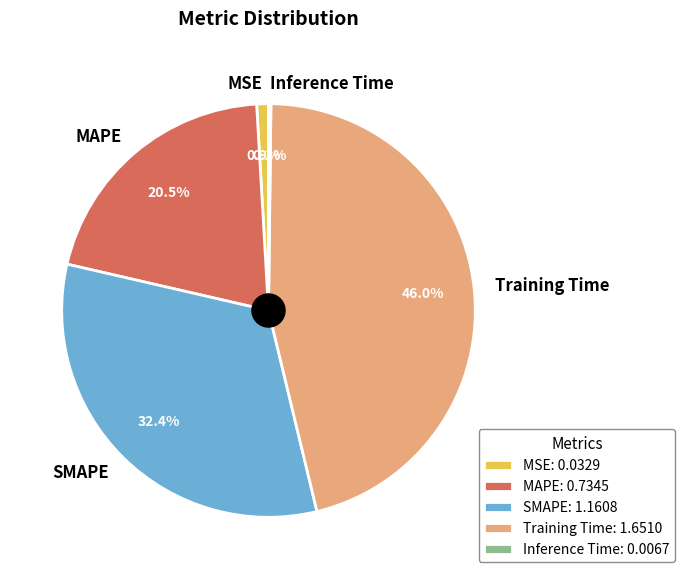

What is the largest slice in the pie chart?

Training Time